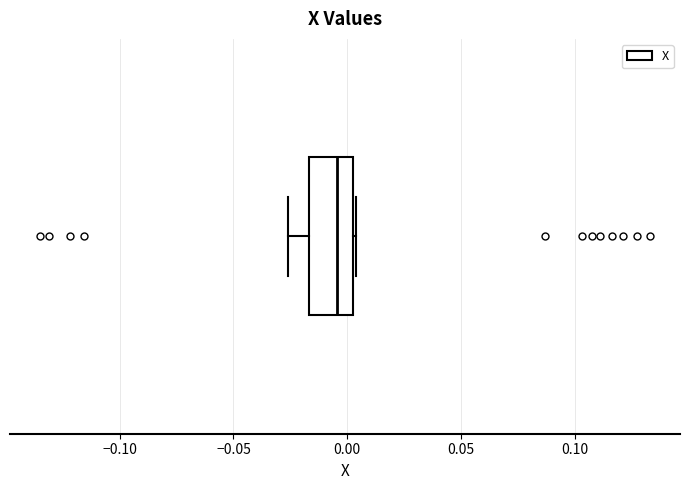

Transcribe this box plot: give where the median line is, the range the box spans, and where the two whiskers end, as read against the x-axis. The values are not printed on the chart, so give them approximately, as read against the axis.

median -0.005, box -0.015 to 0.005, whiskers -0.025 to 0.005